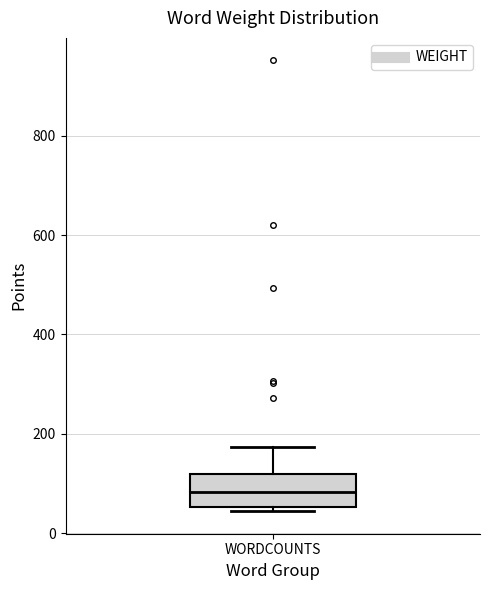

Transcribe this box plot: give where the median line is, the range the box spans, and where the two whiskers end, as read against the y-axis. The values are not printed on the chart, so give them approximately, as read against the axis.

median 80, box 60 to 120, whiskers 40 to 180